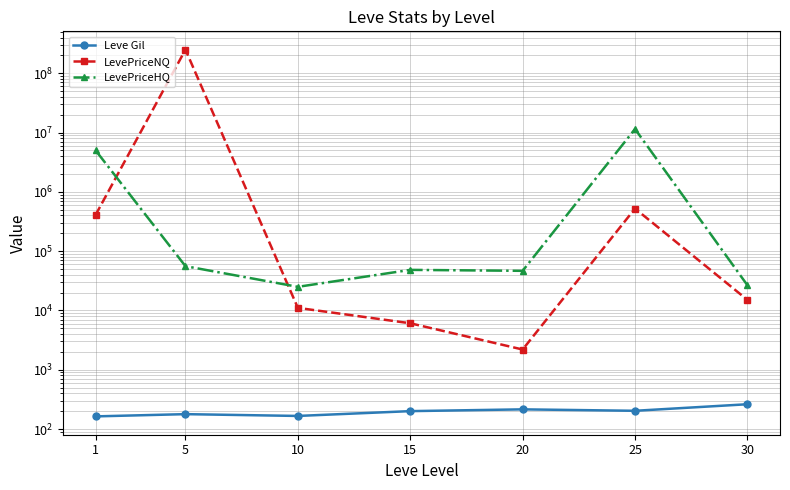

Is the value of LevePriceNQ at 1 greater than the value of Leve Gil at 25?

Yes